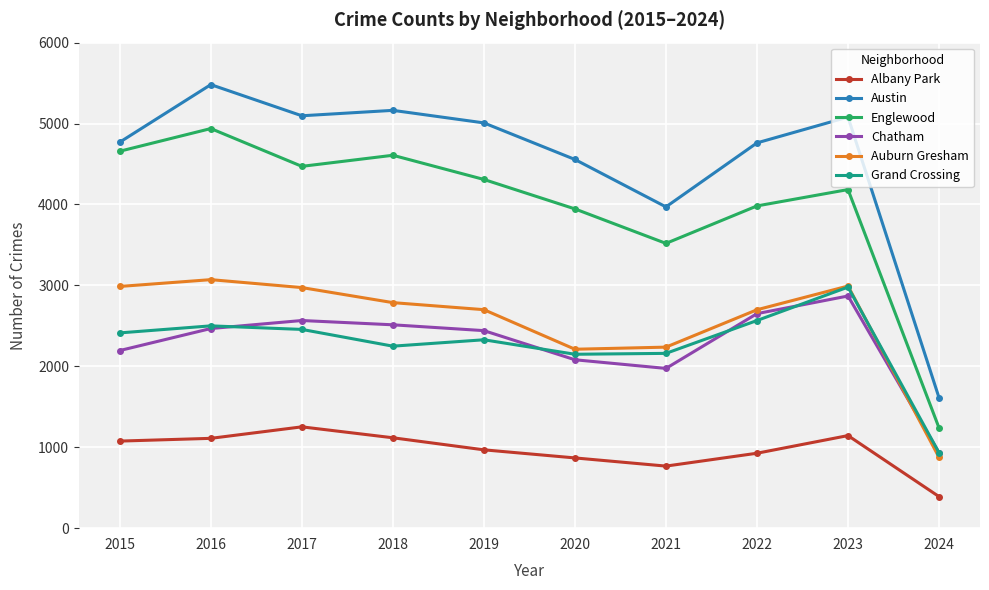

What is the value of the Chatham point at the 5th from the left?

2441